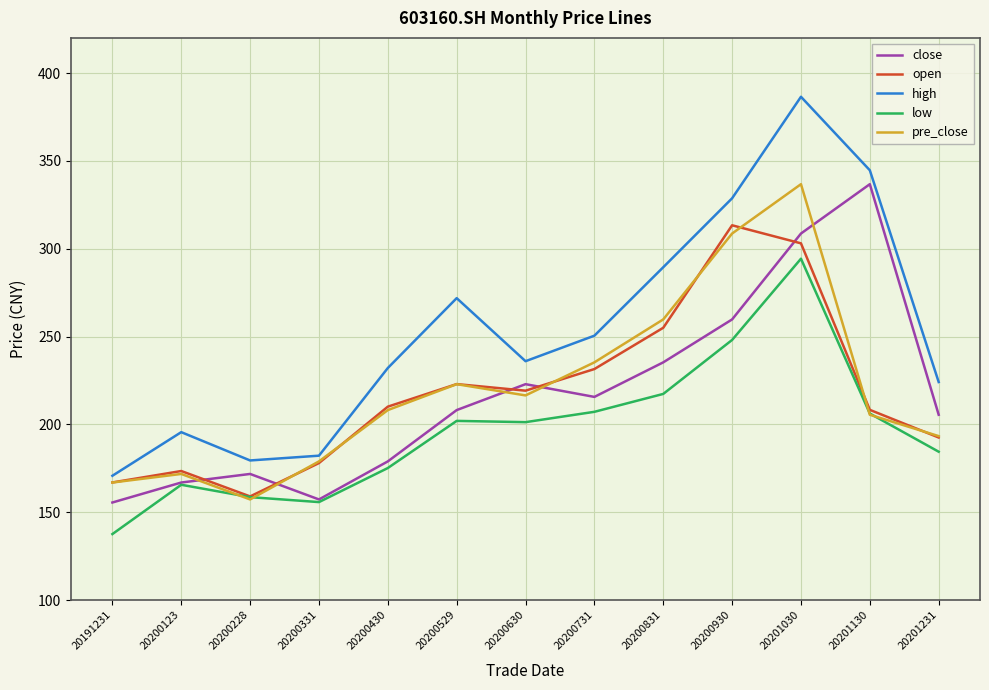

How many series are shown in this chart?

5